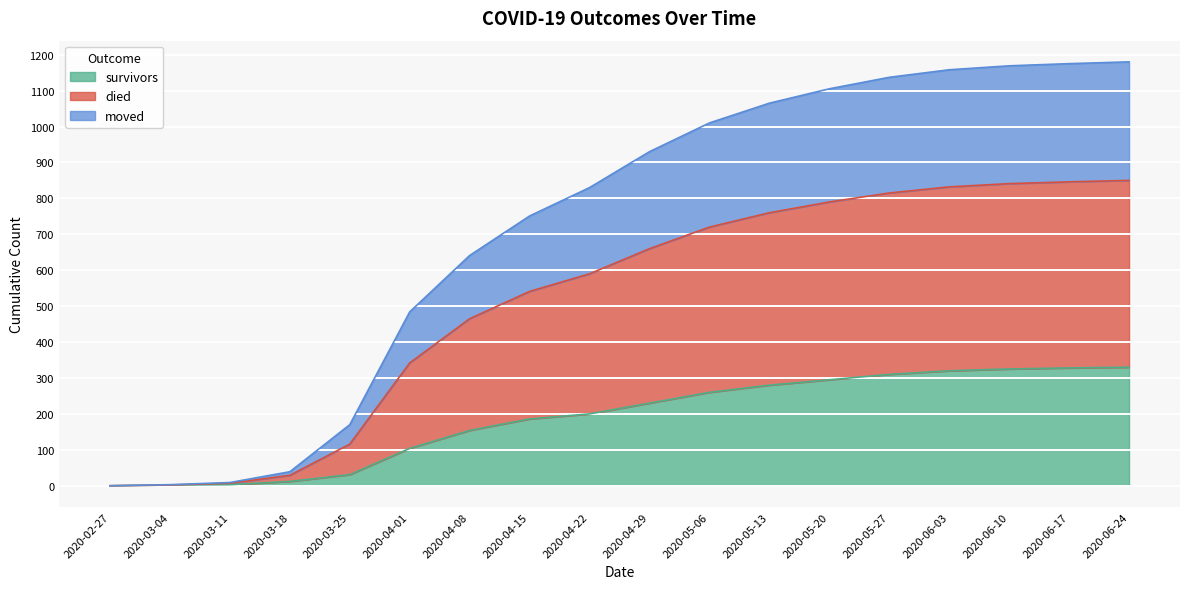

Count the number of categories in the chart.

18